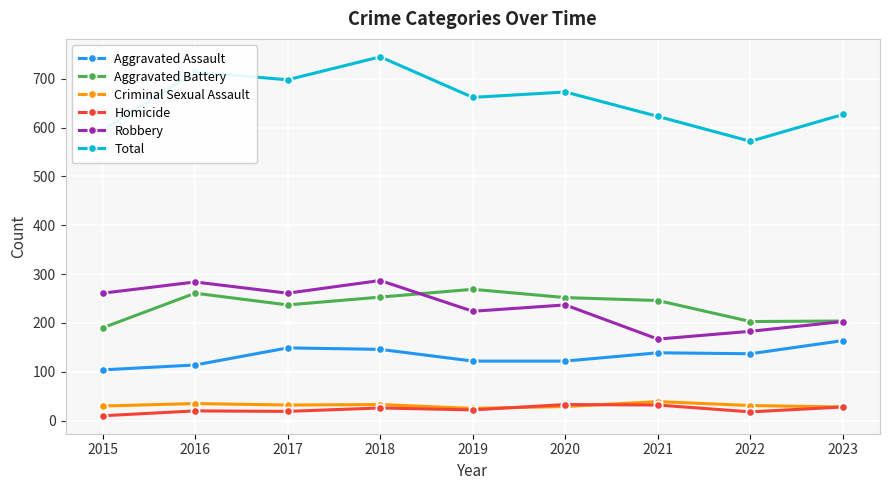

How many lines are shown in the chart?

6